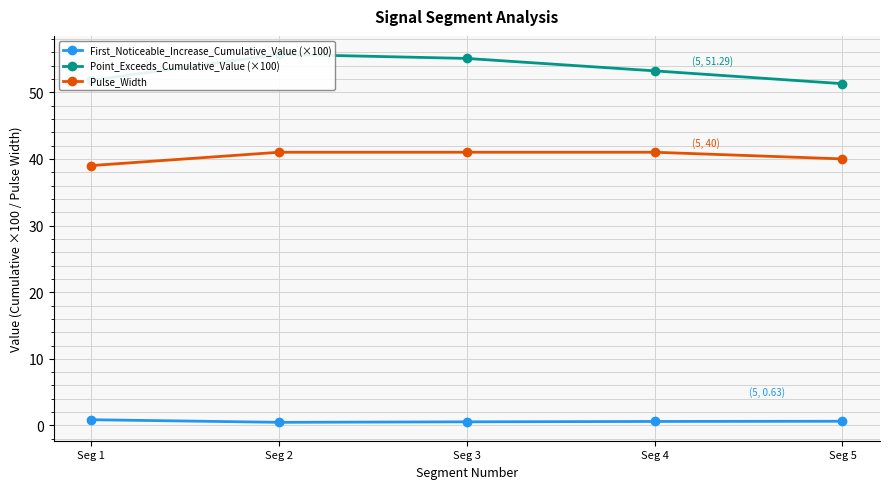

What is the value of the Pulse_Width point at the 4th from the left?

41.0